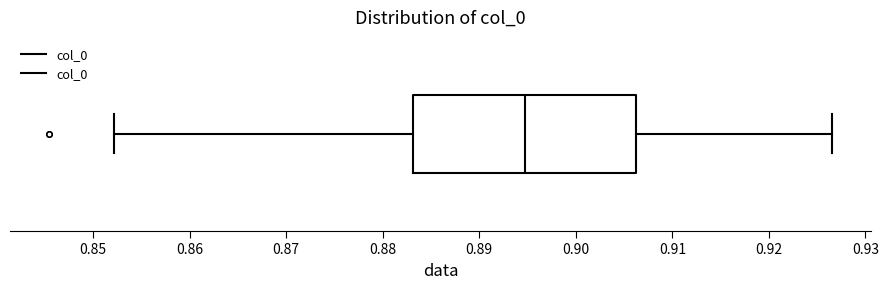

Where does the right whisker of the box end on the x-axis? The values are not printed on the chart, so give them approximately, as read against the axis.

0.927